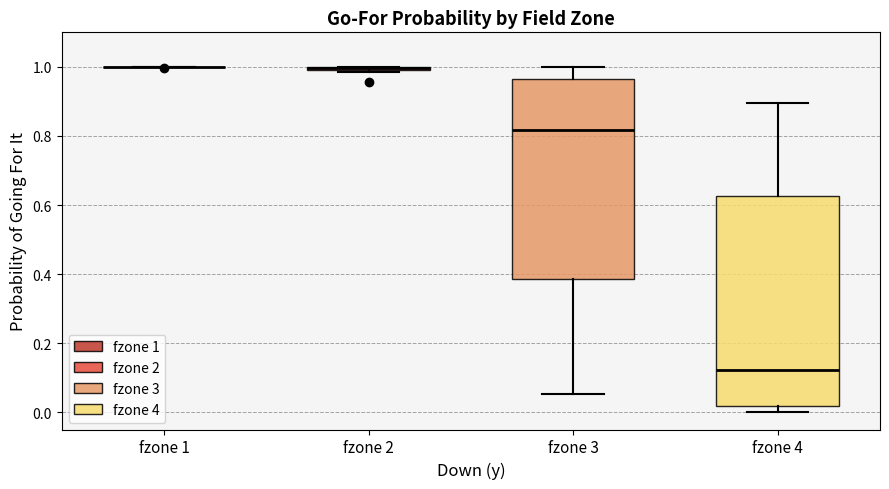

Which box is the tallest, from its lower edge to its upper edge?

fzone 4